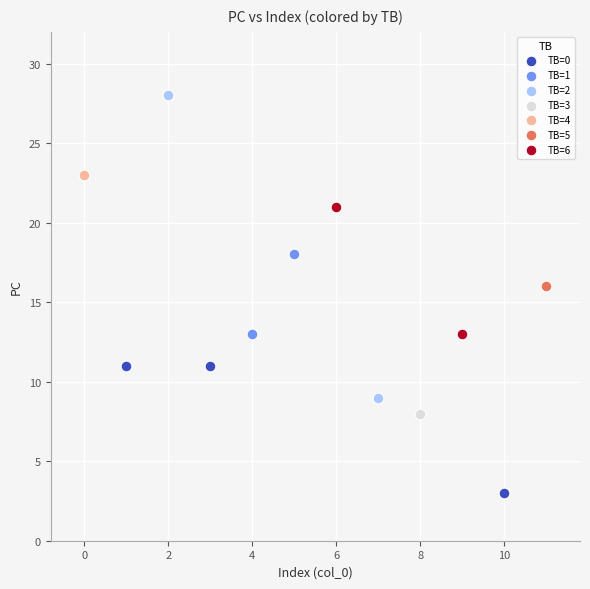

What are all the series names shown in the legend?

TB=0, TB=1, TB=2, TB=3, TB=4, TB=5, TB=6